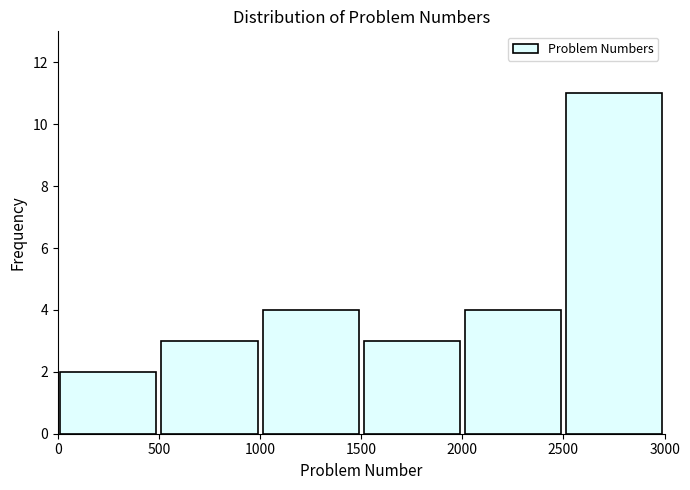

Reading left to right, transcribe this chart: for each bar, give the range it covers on the x-axis and its height. The values are not printed on the chart, so give them approximately, as read against the axis.

0 to 500: 2
500 to 1000: 3
1000 to 1500: 4
1500 to 2000: 3
2000 to 2500: 4
2500 to 3000: 11